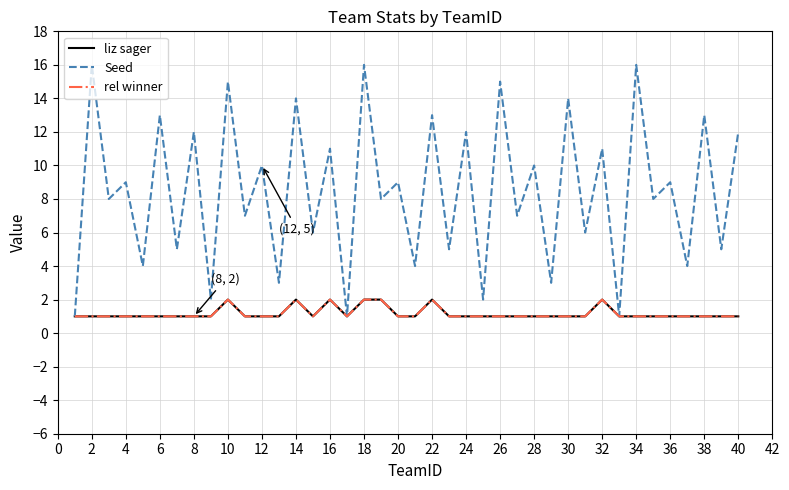

How many rel winner values are between 1 and 2?

40